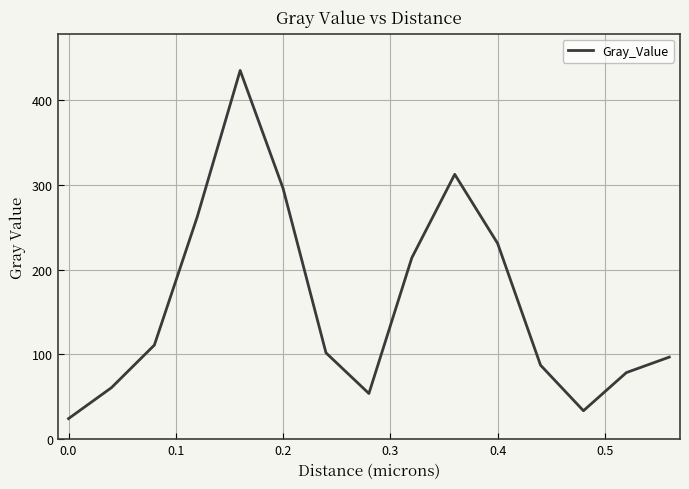

What is the minimum value shown in the chart?

24.3